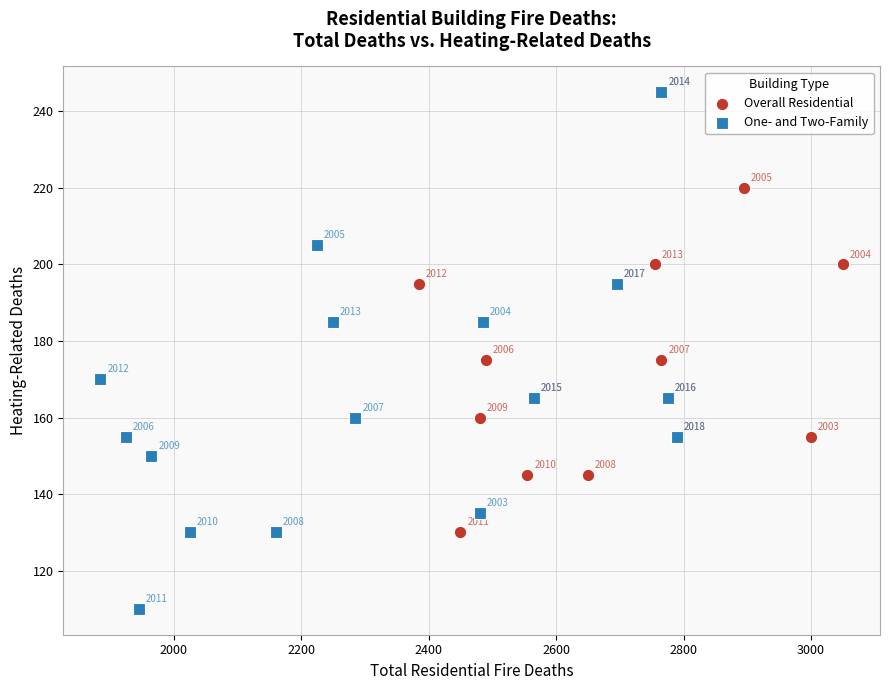

Which series has the widest spread of Y values?

One- and Two-Family